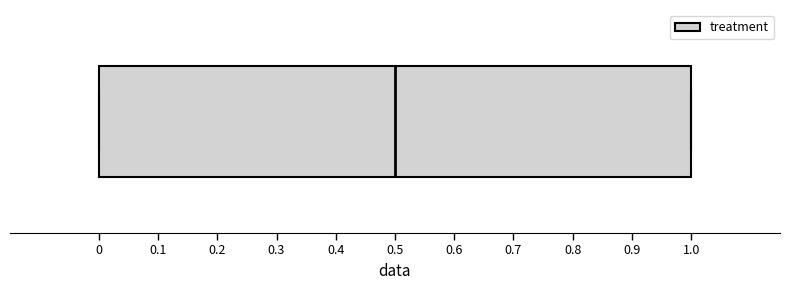

Transcribe this box plot: give where the median line is, the range the box spans, and where the two whiskers end, as read against the x-axis. The values are not printed on the chart, so give them approximately, as read against the axis.

median 0.5, box 0.0 to 1.0, whiskers 0.0 to 1.0